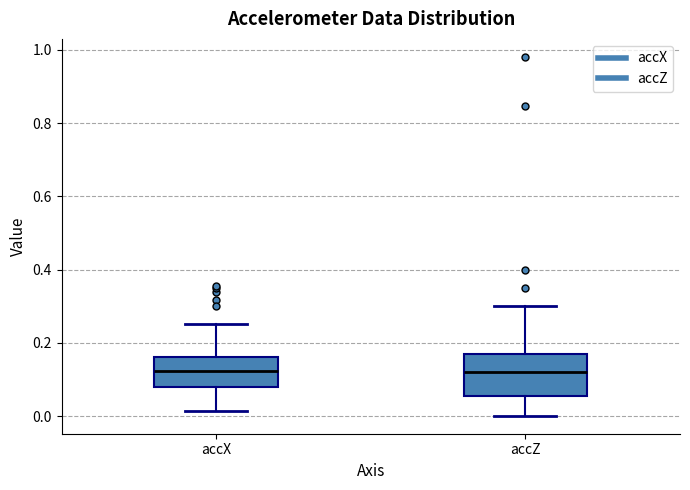

Which box is the tallest, from its lower edge to its upper edge?

accZ